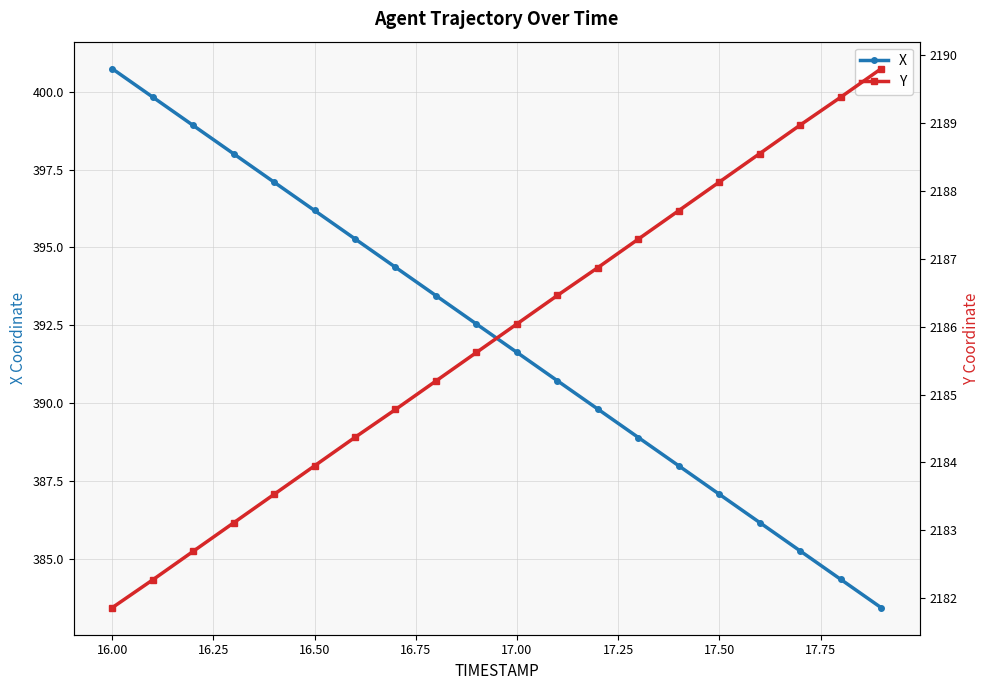

What is the highest value of the Y series?

2189.8